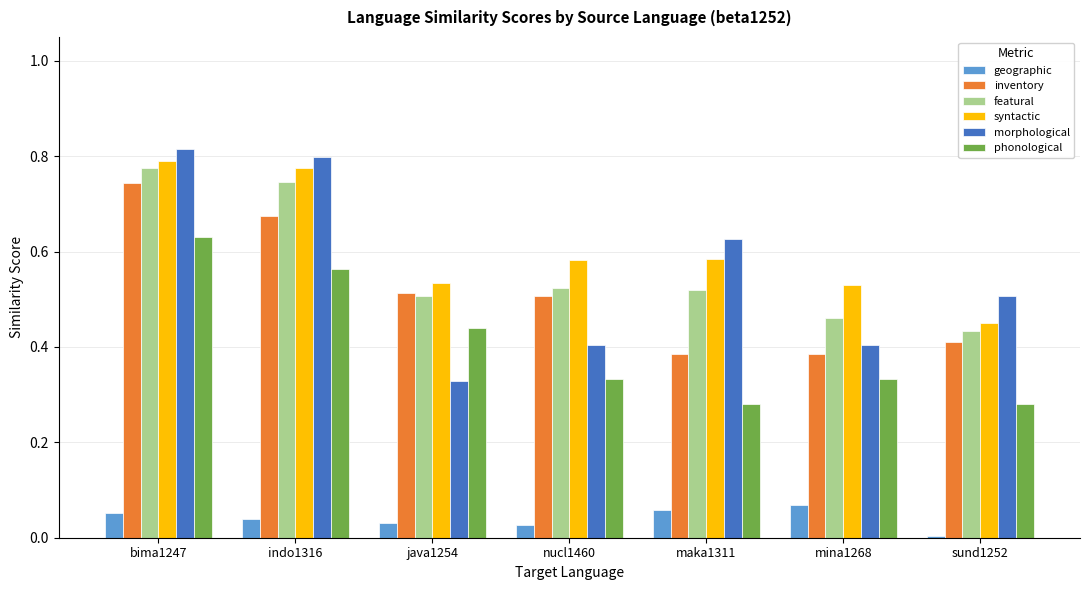

What is the sum of the inventory values at mina1268 and bima1247?

1.1